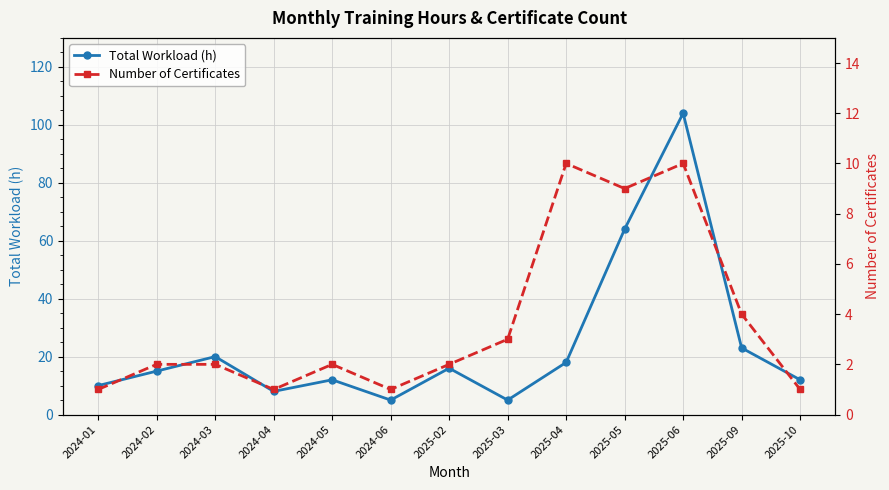

How many lines are shown in the chart?

2